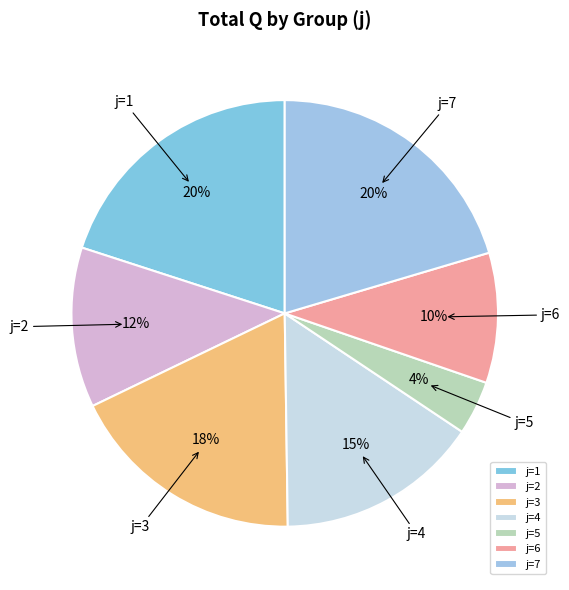

To the nearest percent, what is the difference between the largest and smallest slice percentages?

16%